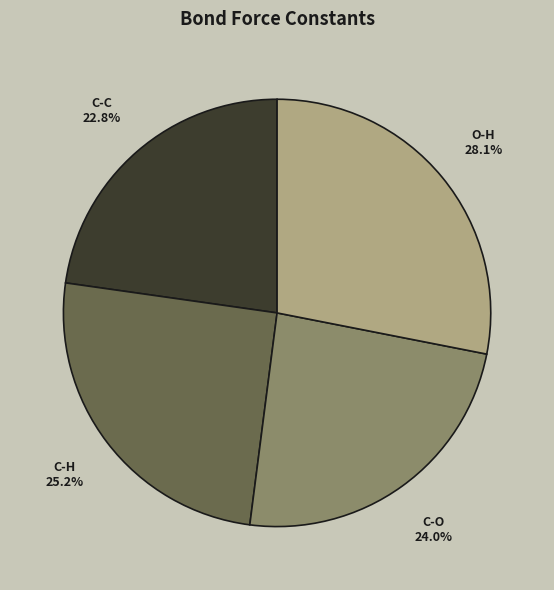

To the nearest percent, what is the difference between the C-C and O-H slice percentages?

5%